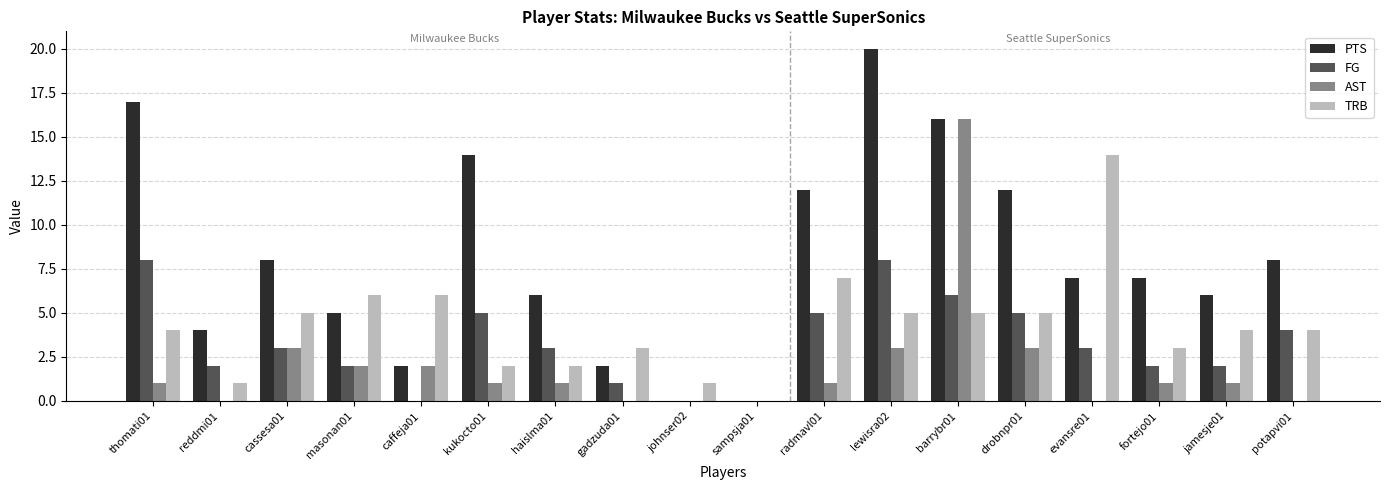

How many FG values are between 2 and 5?

11